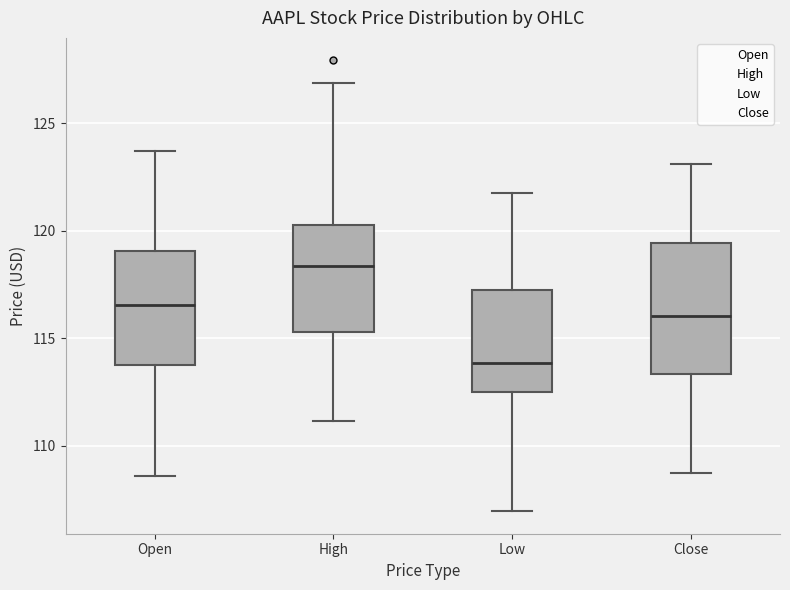

Reading left to right, transcribe this box plot: for each box, give where its median line is, the range the box spans, and where its two whiskers end, as read against the y-axis. The values are not printed on the chart, so give them approximately, as read against the axis.

Open: median 116.5, box 114.0 to 119.0, whiskers 108.5 to 123.5
High: median 118.5, box 115.5 to 120.0, whiskers 111.0 to 127.0
Low: median 114.0, box 112.5 to 117.0, whiskers 107.0 to 122.0
Close: median 116.0, box 113.5 to 119.5, whiskers 108.5 to 123.0